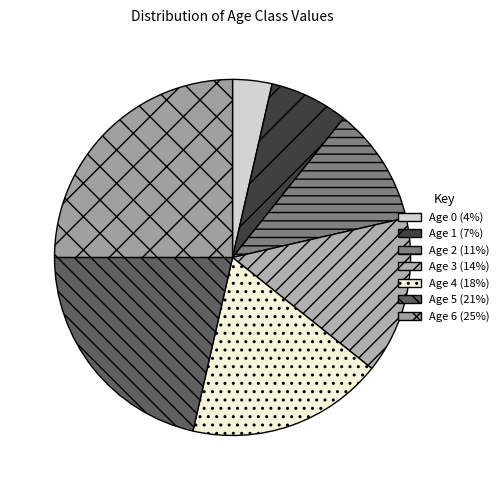

What is the total percentage of Age 1 and Age 3?

21.4%